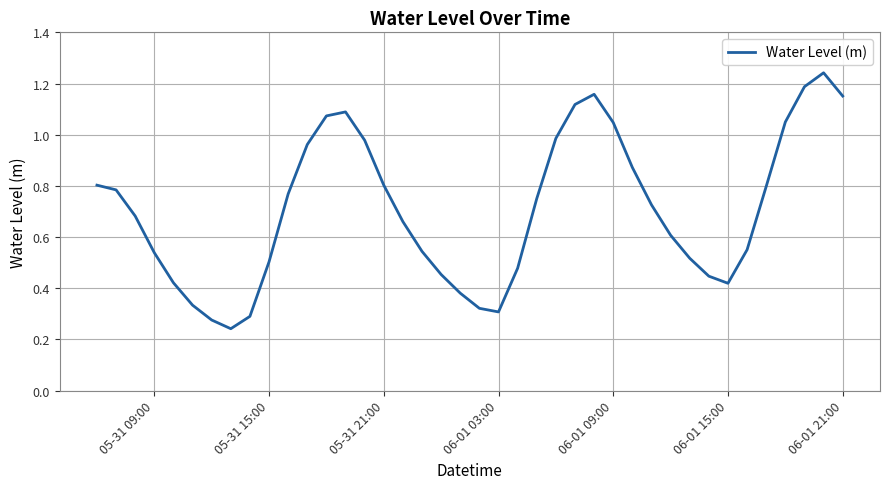

True or false: there are more than 0 points higher than both neighbors.

True